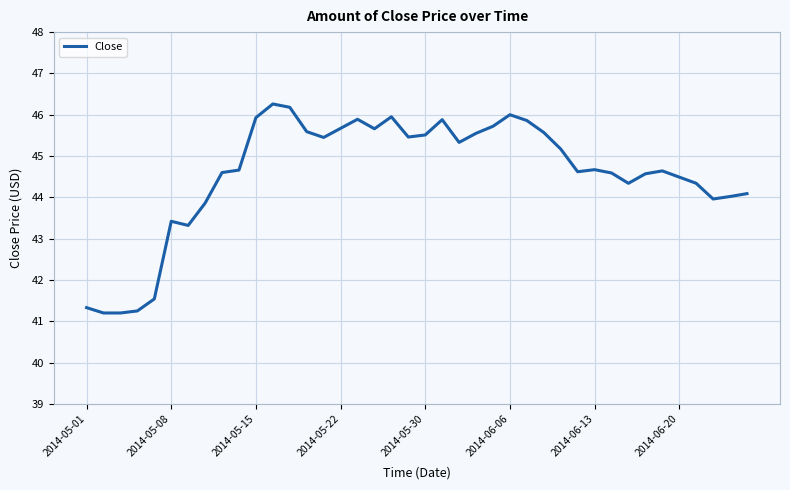

What is the minimum value shown in the chart?

41.2